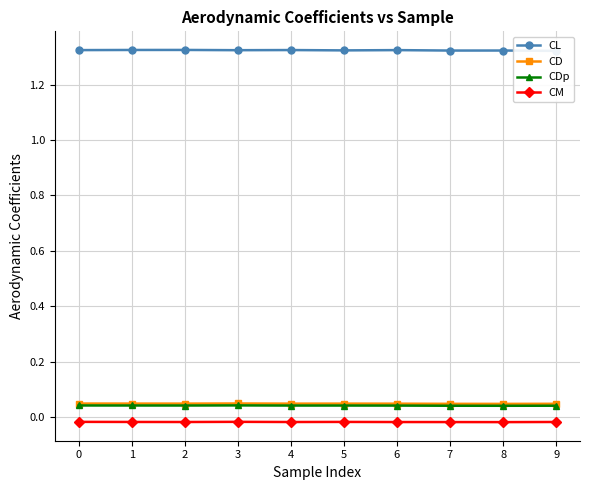

Is it true that CDp equals 0.0 at 8?

True